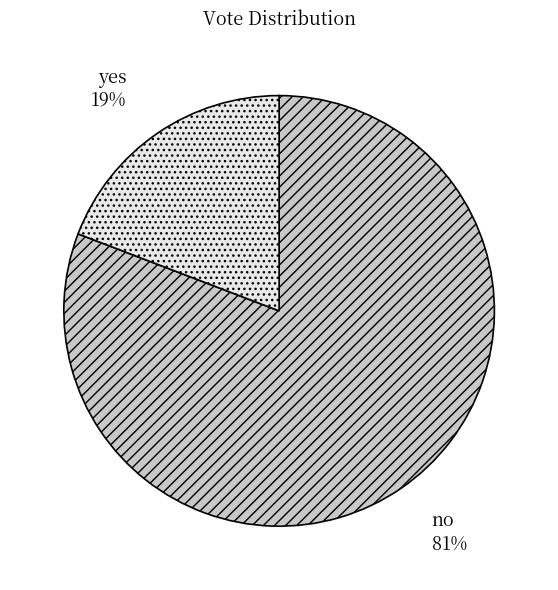

Does no account for over 50% of the chart?

Yes